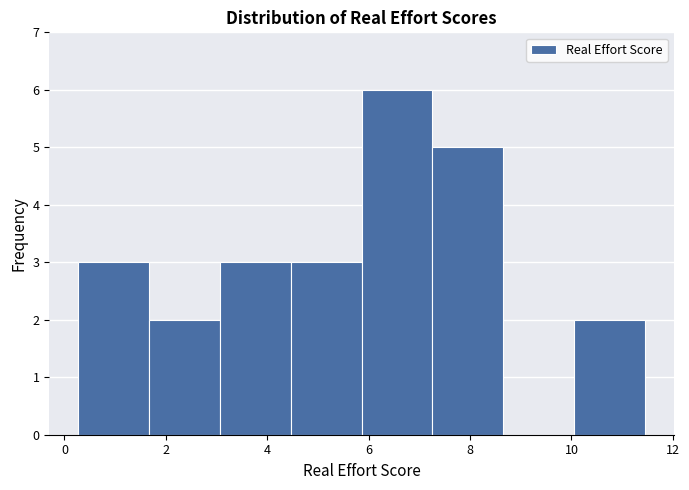

Reading left to right, transcribe this chart: for each bar, give the range it covers on the x-axis and its height. Neither the bar edges nor the heights are printed on the chart, so give them approximately, as read against the axes.

0.2 to 1.6: 3
1.6 to 3.0: 2
3.0 to 4.4: 3
4.4 to 5.8: 3
5.8 to 7.2: 6
7.2 to 8.6: 5
8.6 to 10.0: 0
10.0 to 11.4: 2